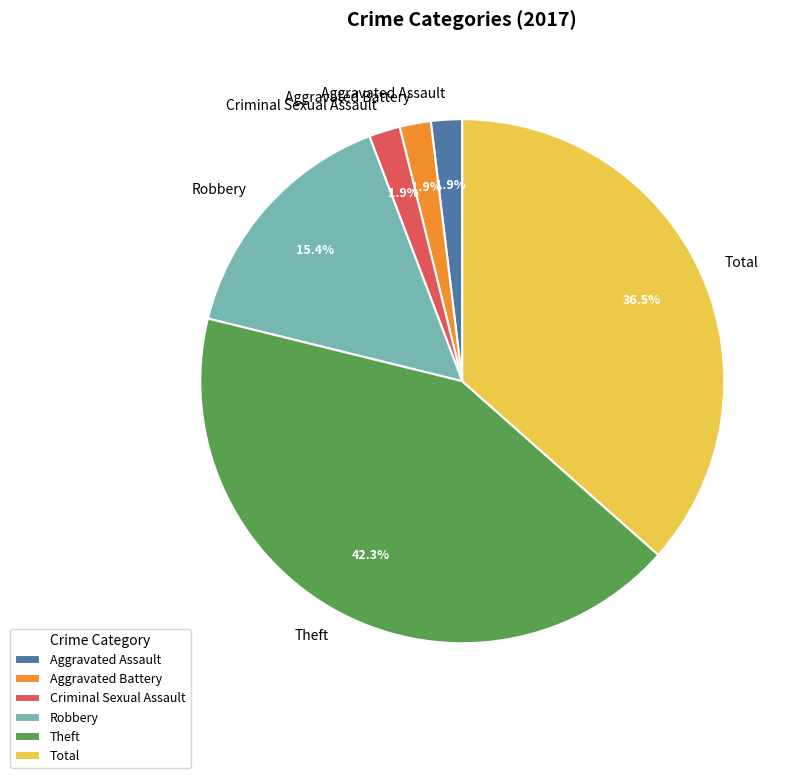

To the nearest percent, what is the combined percentage of Criminal Sexual Assault and Aggravated Assault?

4%